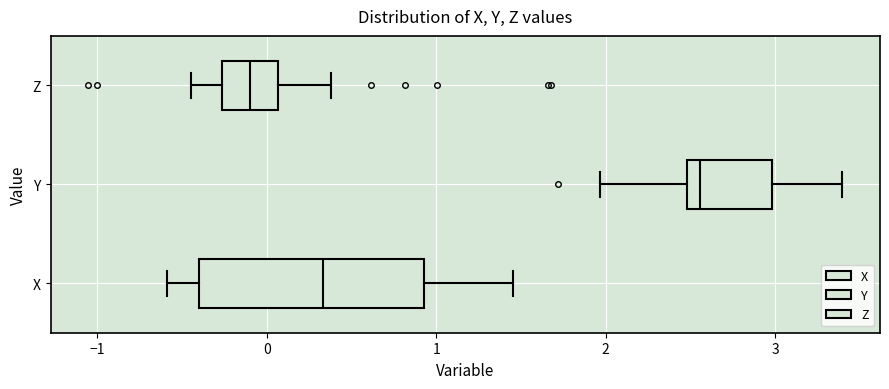

Where does the median line of the box for Y sit on the x-axis? The values are not printed on the chart, so give them approximately, as read against the axis.

2.6